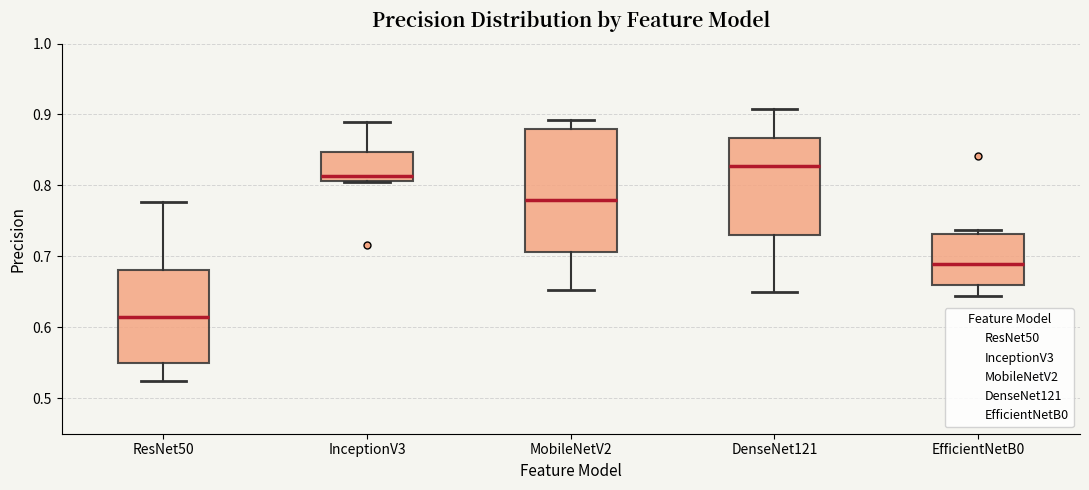

Reading left to right, transcribe this box plot: for each box, give where its median line is, the range the box spans, and where its two whiskers end, as read against the y-axis. The values are not printed on the chart, so give them approximately, as read against the axis.

ResNet50: median 0.61, box 0.55 to 0.68, whiskers 0.53 to 0.78
InceptionV3: median 0.81 (just above the box's lower edge), box 0.81 to 0.85, whiskers 0.81 to 0.89
MobileNetV2: median 0.78, box 0.71 to 0.88, whiskers 0.65 to 0.89
DenseNet121: median 0.83, box 0.73 to 0.87, whiskers 0.65 to 0.91
EfficientNetB0: median 0.69, box 0.66 to 0.73, whiskers 0.64 to 0.74